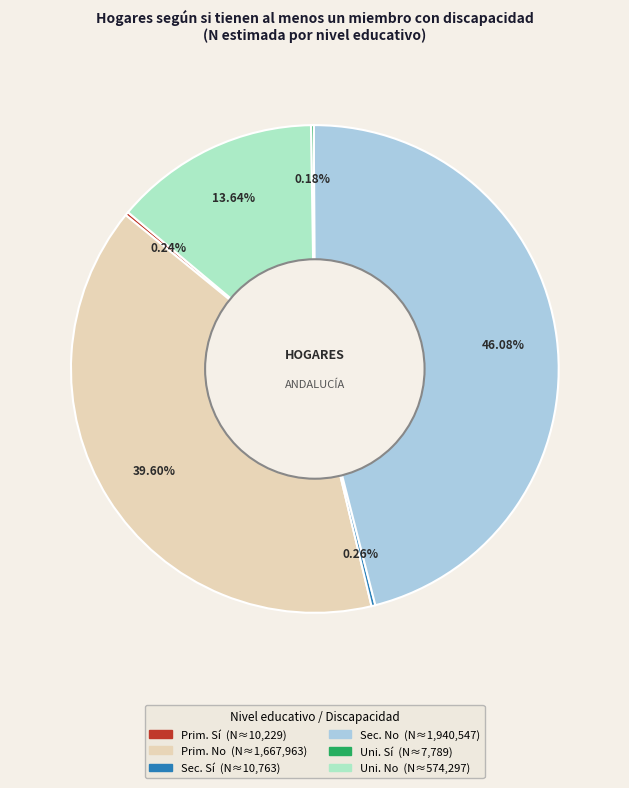

Is there a majority slice in this chart?

No